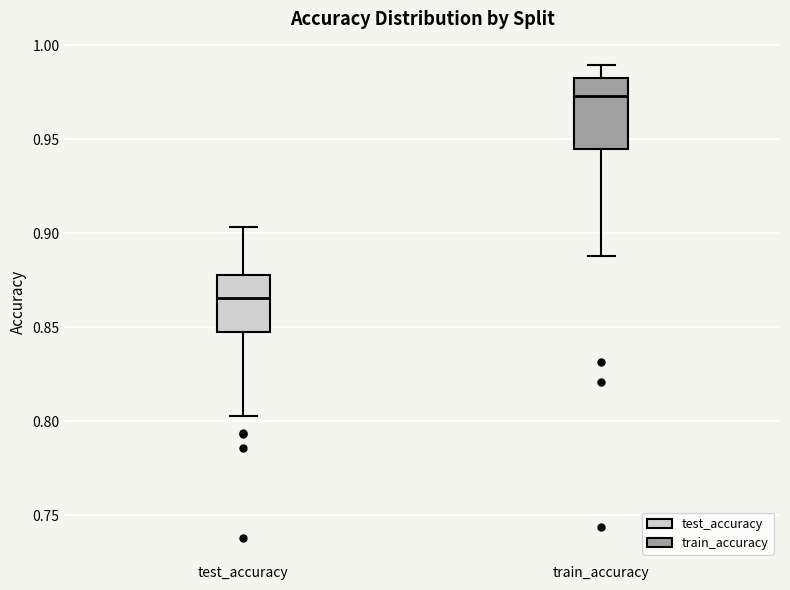

Which box's median line is the lowest?

test_accuracy